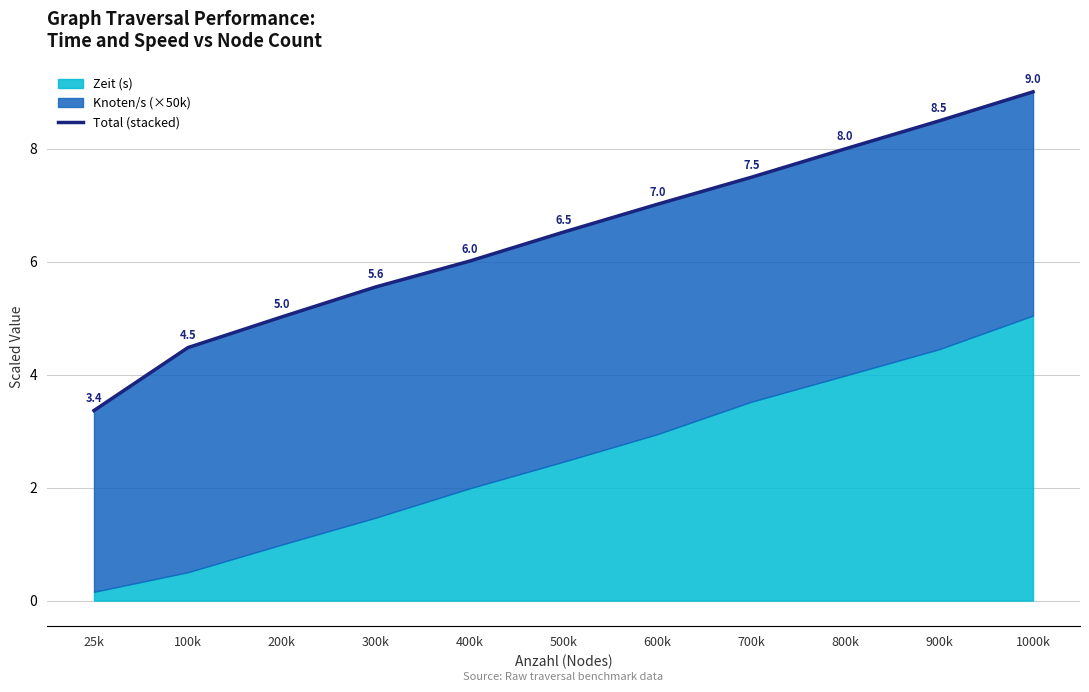

What is the change in value from 100k to 400k?

+1.5